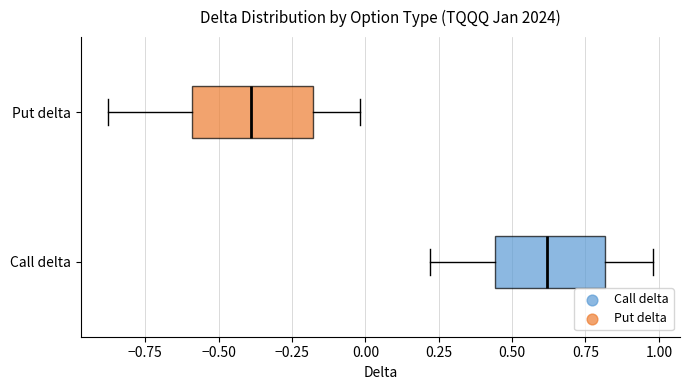

Which box has the furthest to the left median line?

Put delta